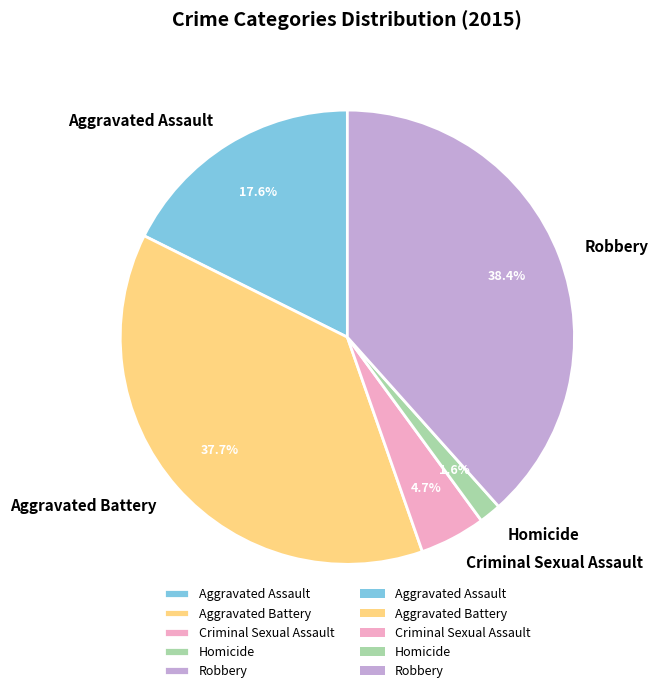

To the nearest percent, what is the difference between the largest and smallest slice percentages?

37%